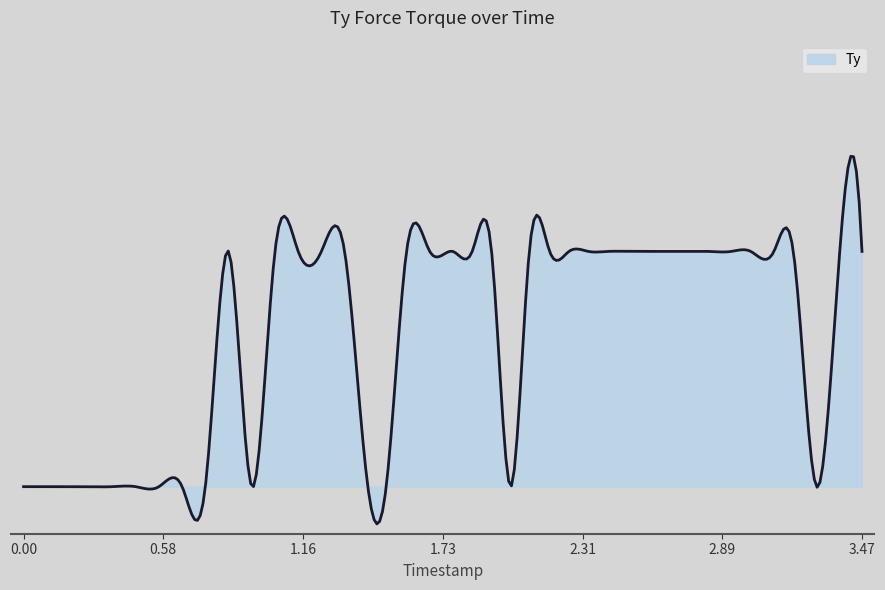

Does the chart have visible grid lines?

No